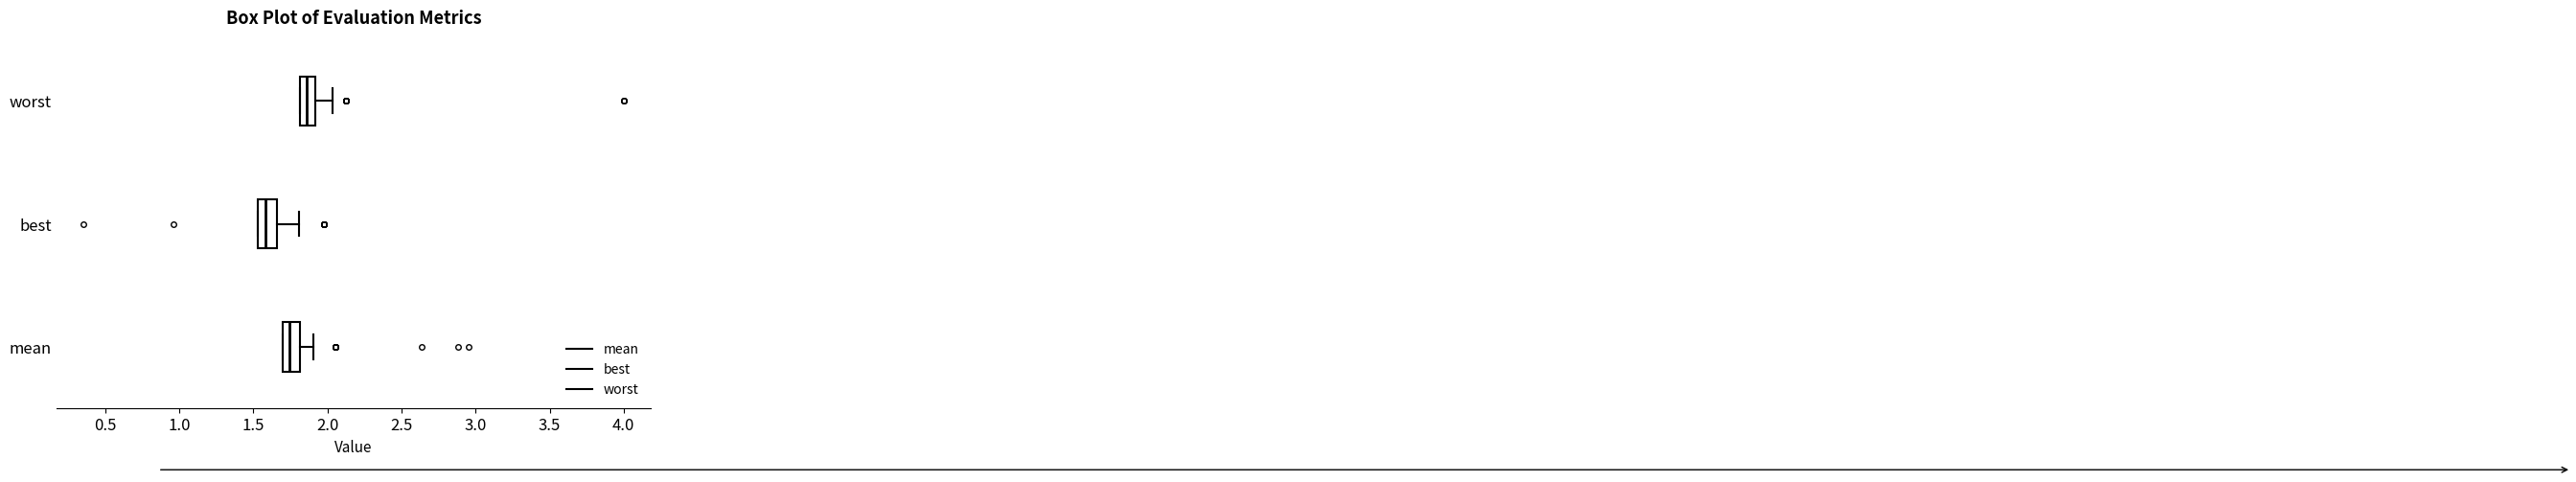

Reading bottom to top, read every box against the x-axis: the position of its median line, the range the box covers, and the ends of its whiskers. The values are not printed on the chart, so give them approximately, as read against the axis.

mean: median 1.75, box 1.70 to 1.80, whiskers 1.70 to 1.90
best: median 1.60, box 1.55 to 1.65, whiskers 1.55 to 1.80
worst: median 1.85, box 1.80 to 1.90, whiskers 1.80 to 2.05